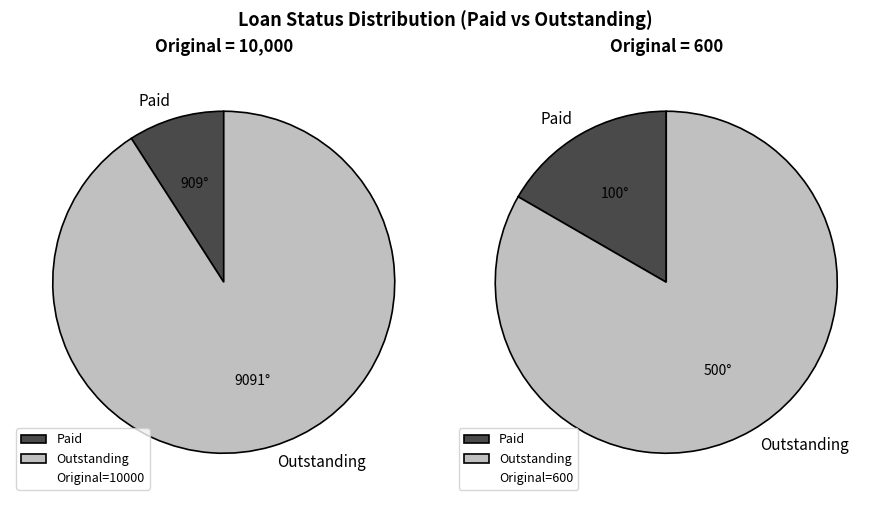

Which has a higher value, 600 or 10000?

10000